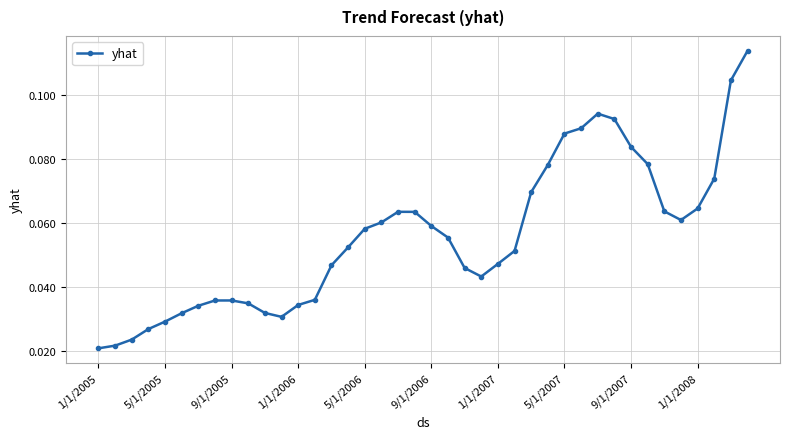

How many values are between 0 and 1?

40